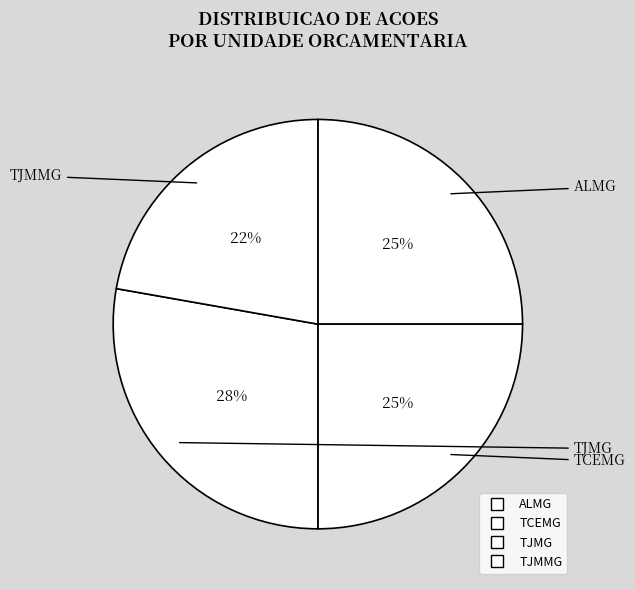

How many slices are in this pie chart?

4